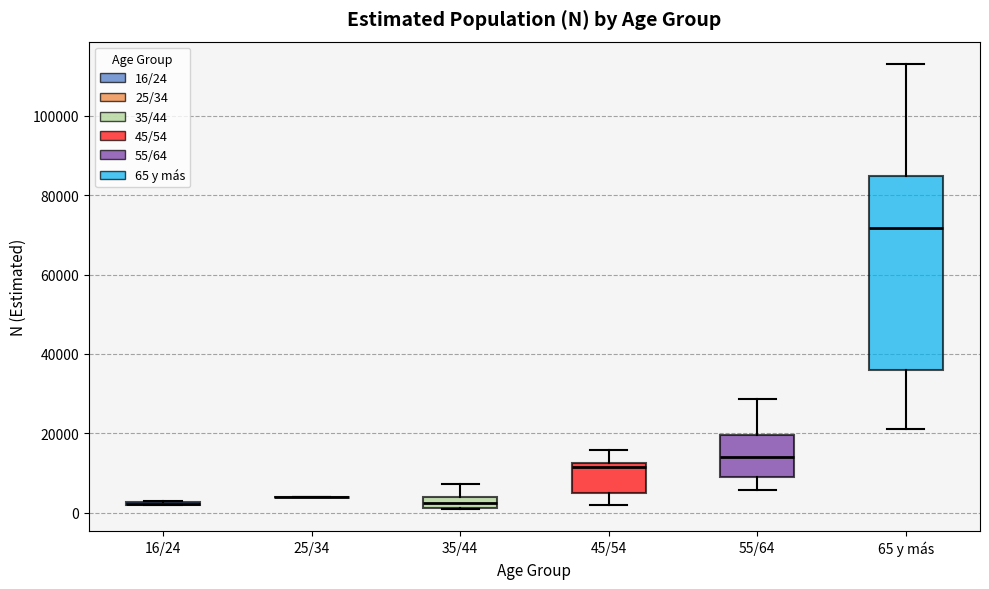

Where is the upper edge of the box for 65 y más on the y-axis? The values are not printed on the chart, so give them approximately, as read against the axis.

84000